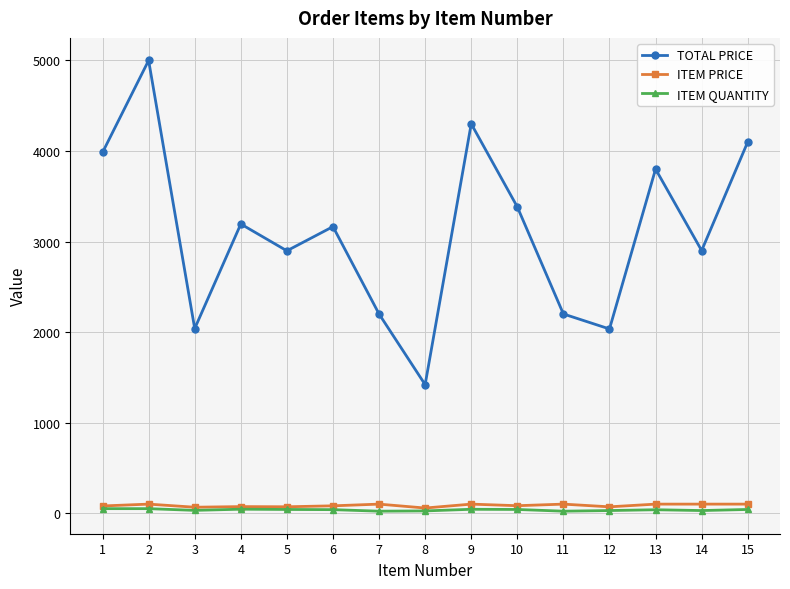

What is the greatest value displayed?

5000.0